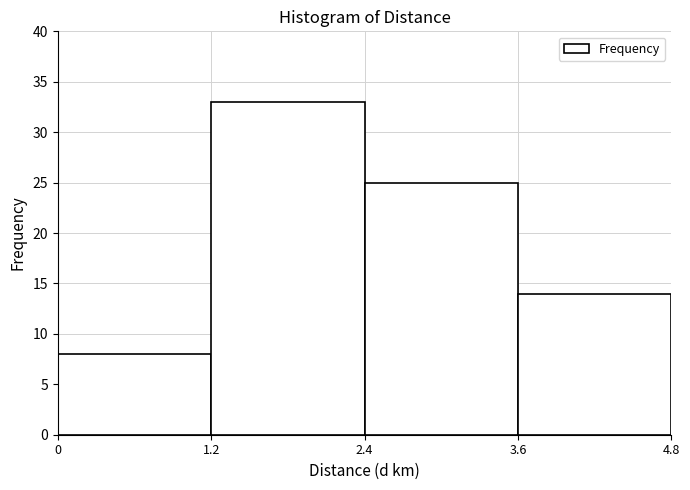

Reading left to right, transcribe this chart: for each bar, give the range it covers on the x-axis and its height. The values are not printed on the chart, so give them approximately, as read against the axis.

0 to 1.2: 8
1.2 to 2.4: 33
2.4 to 3.6: 25
3.6 to 4.8: 14